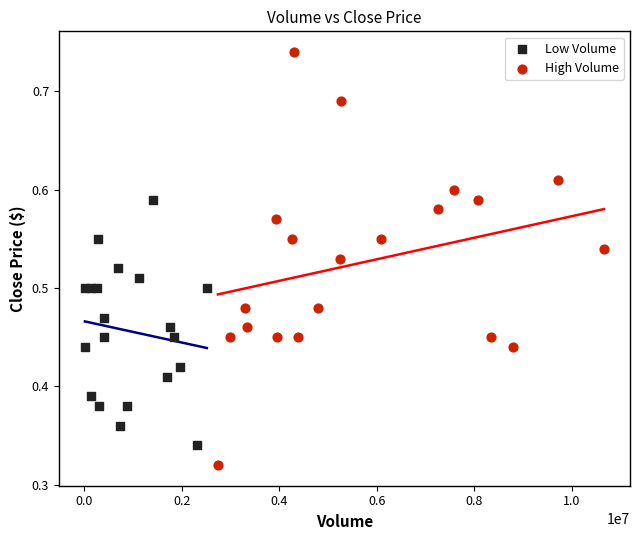

Which series contains the highest Y value?

High Volume